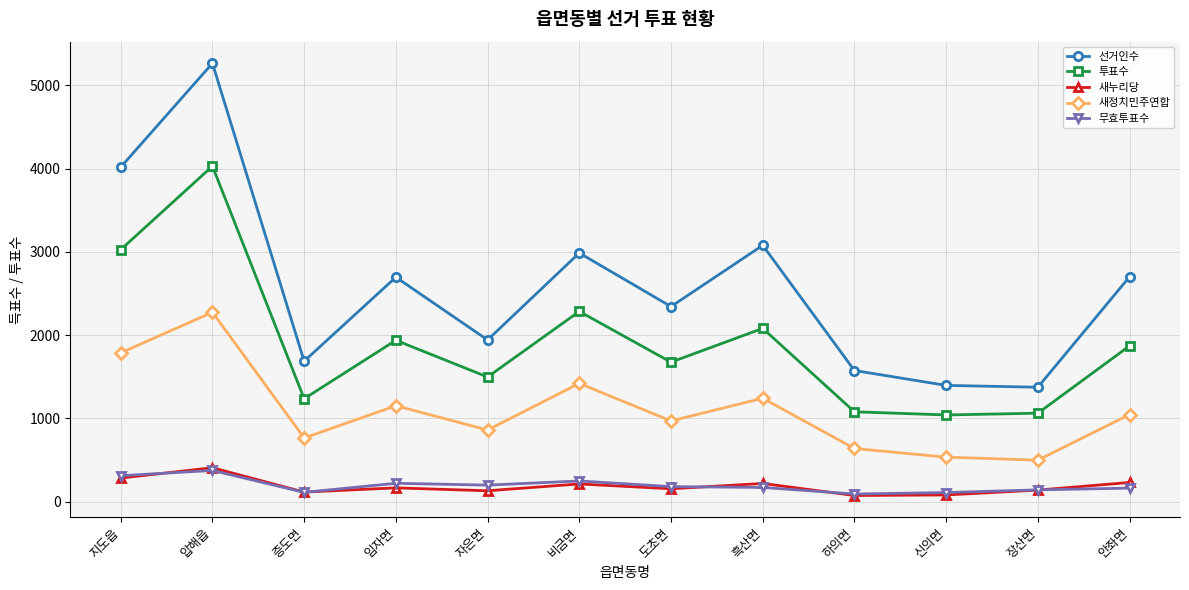

What is the sum of all 새누리당 values?

2192